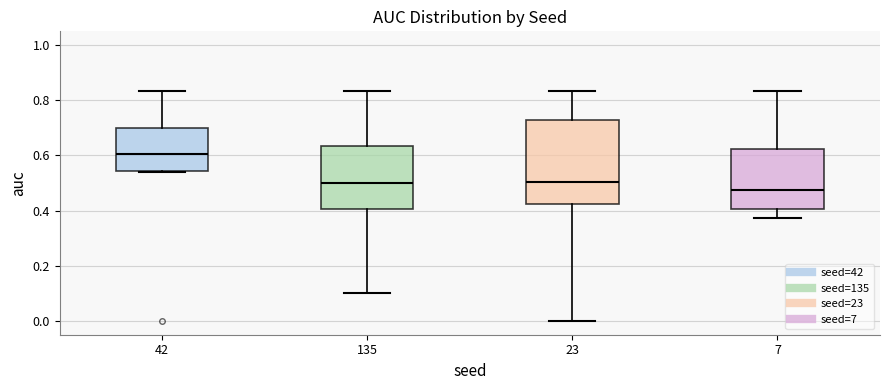

Which box is the tallest, from its lower edge to its upper edge?

23